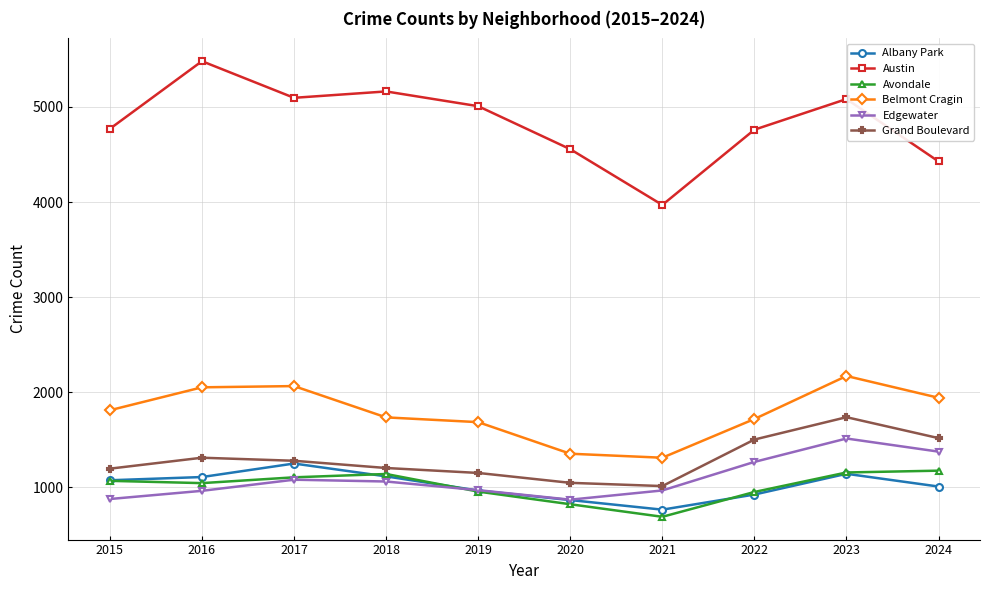

How many distinct data groups are displayed?

6